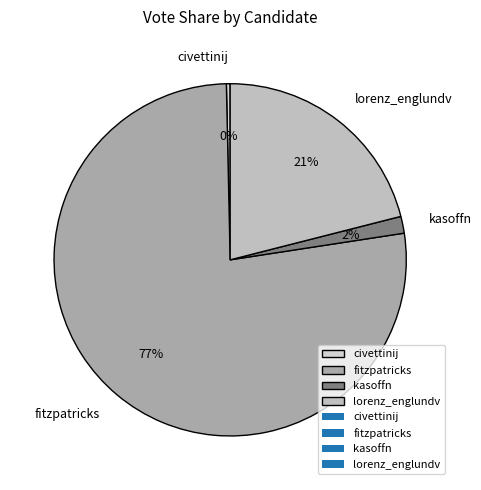

True or false: kasoffn accounts for 10% of the total.

False